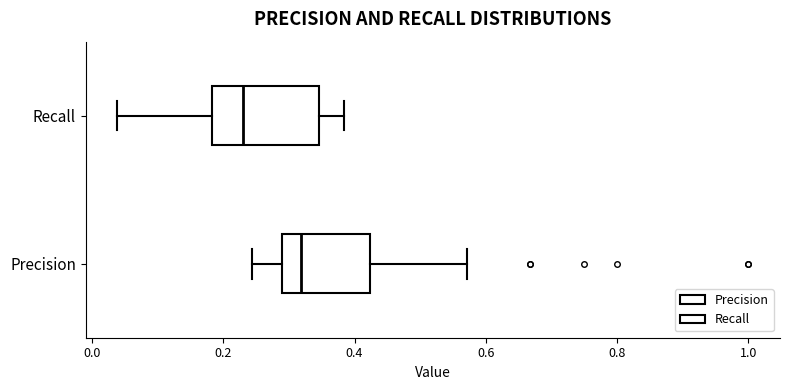

Which box has the furthest to the right median line?

Precision